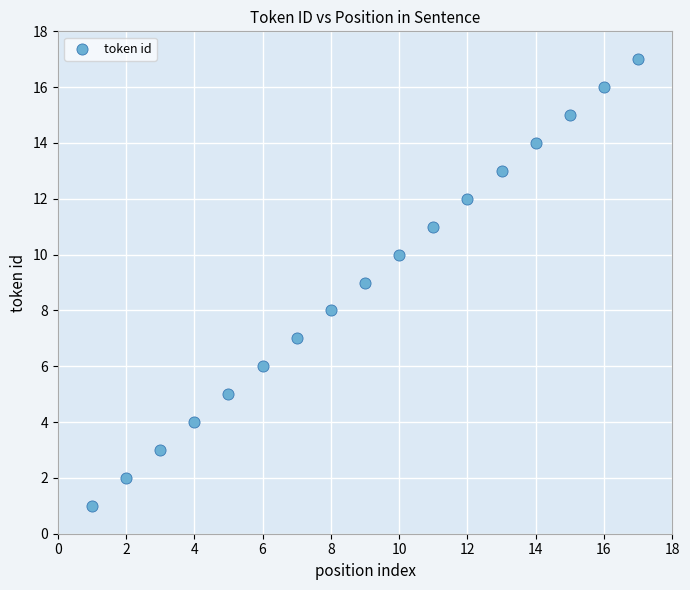

What is the range of X values (max minus min)?

16